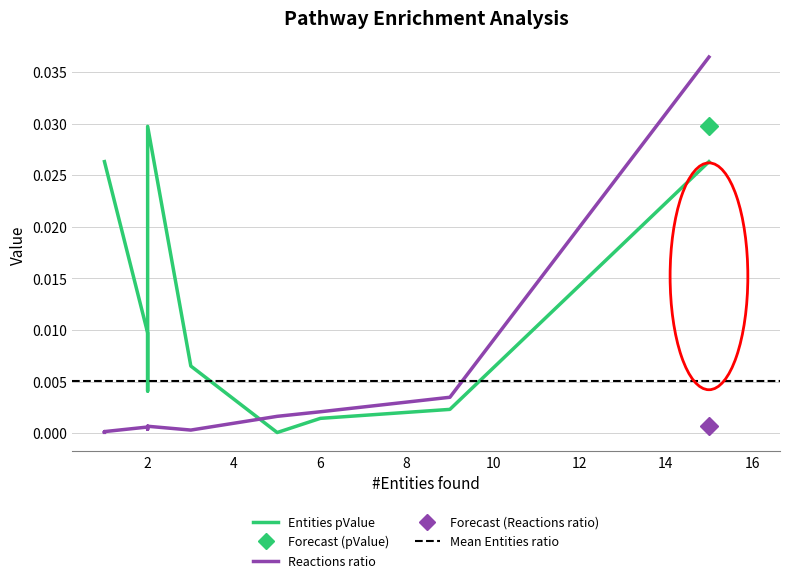

True or false: Reactions ratio has a value of 0.0 at 2.

True